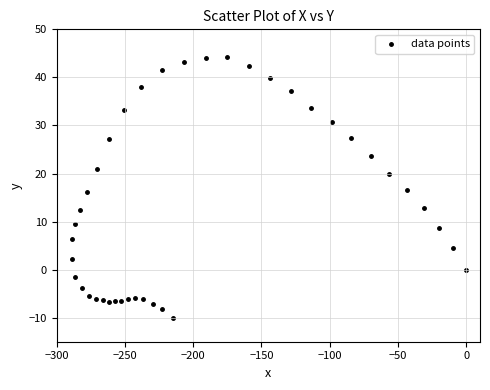

What is the range of Y values (max minus min)?

54.2